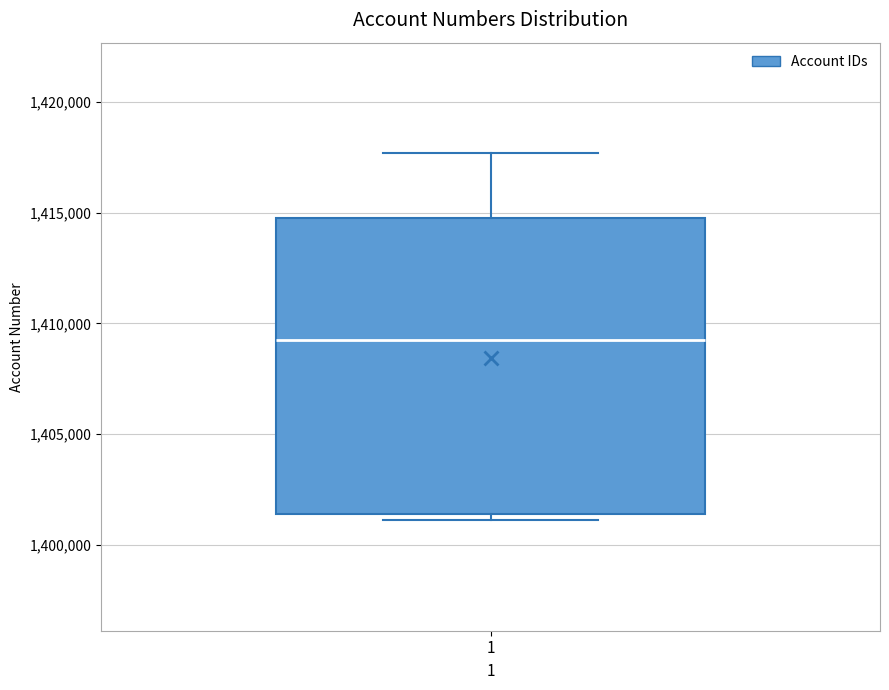

Read this box plot against the y-axis: the position of the median line, the range covered by the box, and the ends of both whiskers. The values are not printed on the chart, so give them approximately, as read against the axis.

median 1409500, box 1401500 to 1415000, whiskers 1401000 to 1417500